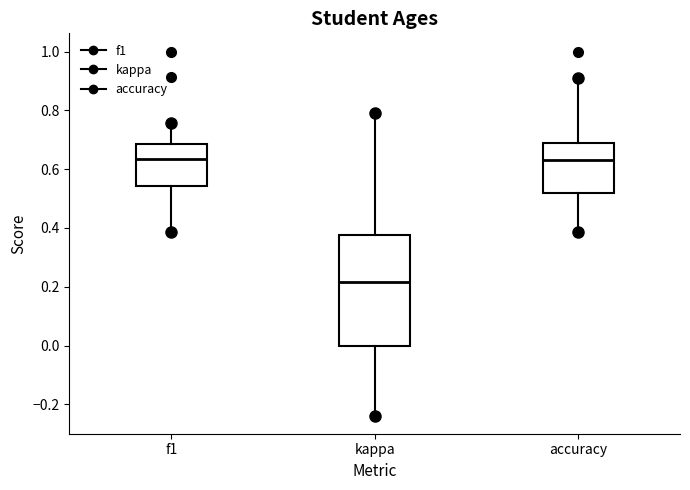

Reading left to right, transcribe this box plot: for each box, give where its median line is, the range the box spans, and where its two whiskers end, as read against the y-axis. The values are not printed on the chart, so give them approximately, as read against the axis.

f1: median 0.64, box 0.54 to 0.68, whiskers 0.38 to 0.76
kappa: median 0.22, box 0.00 to 0.38, whiskers -0.24 to 0.80
accuracy: median 0.64, box 0.52 to 0.68, whiskers 0.38 to 0.90